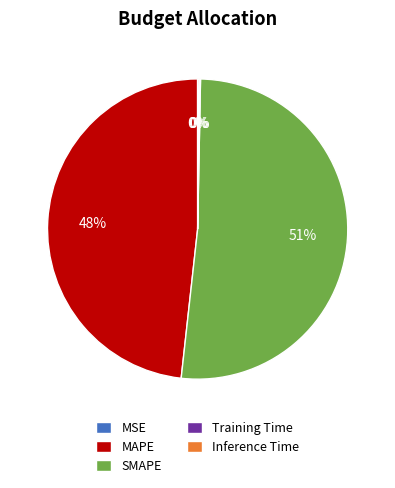

To the nearest percent, what is the average slice percentage?

20%